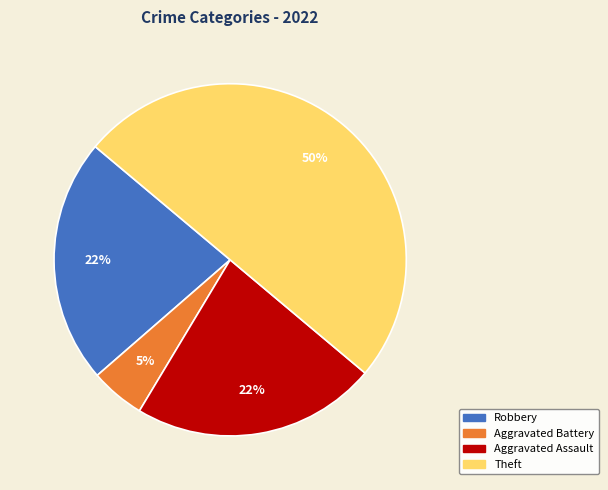

To the nearest percent, what is the average slice percentage?

25%